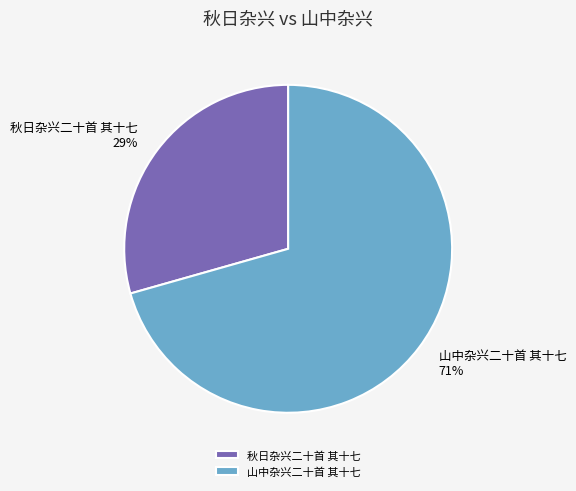

Which category has the biggest portion of the pie?

山中杂兴二十首 其十七